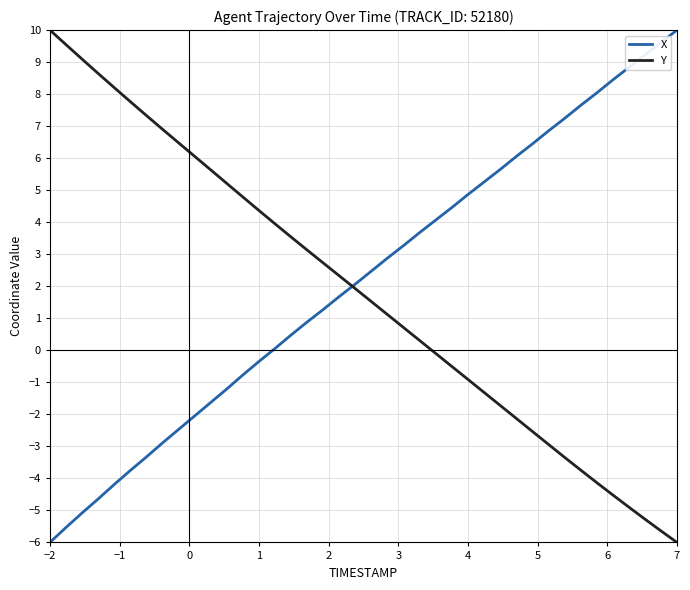

What is the minimum value for Y?

-6.0